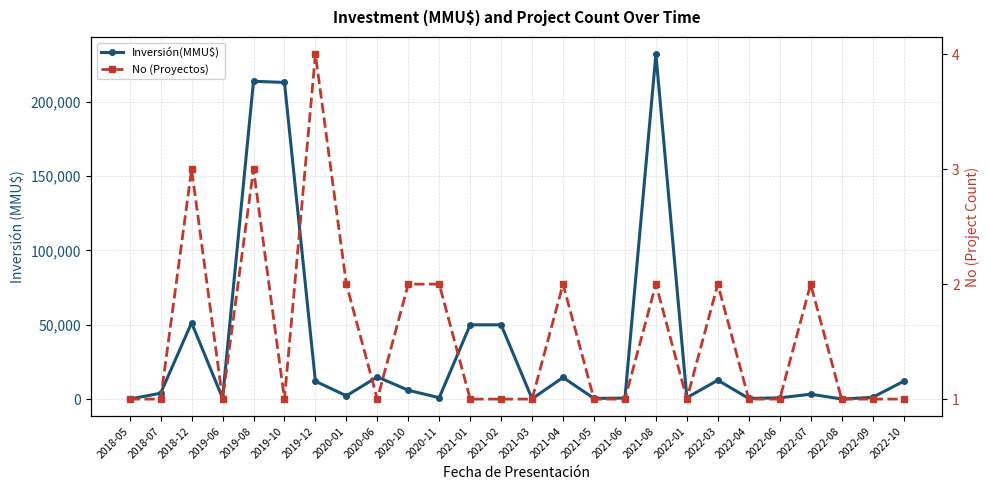

At which category does Inversión(MMU$) reach its first local peak?

2018-12